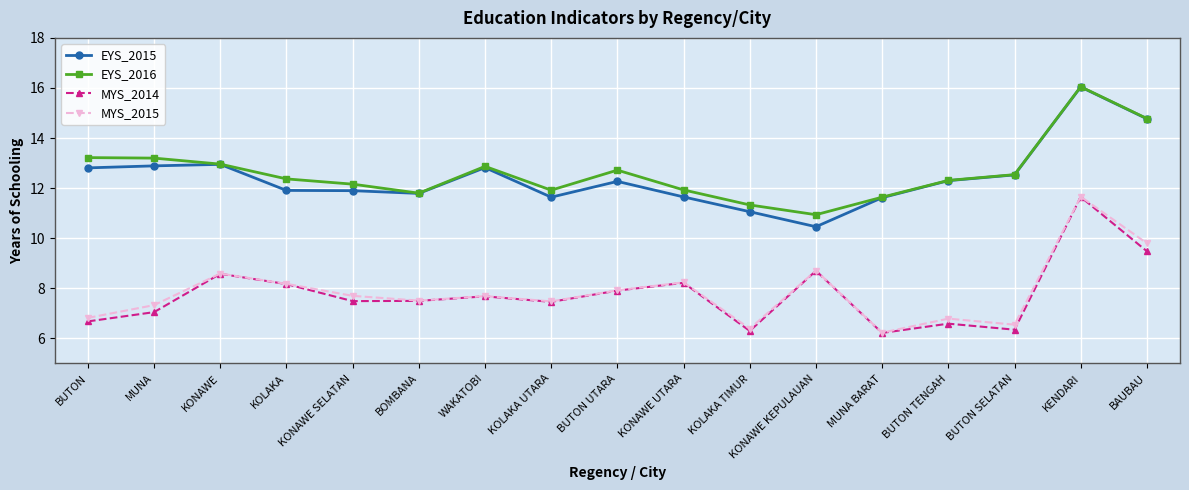

Which label corresponds to the largest value in the chart?

KENDARI